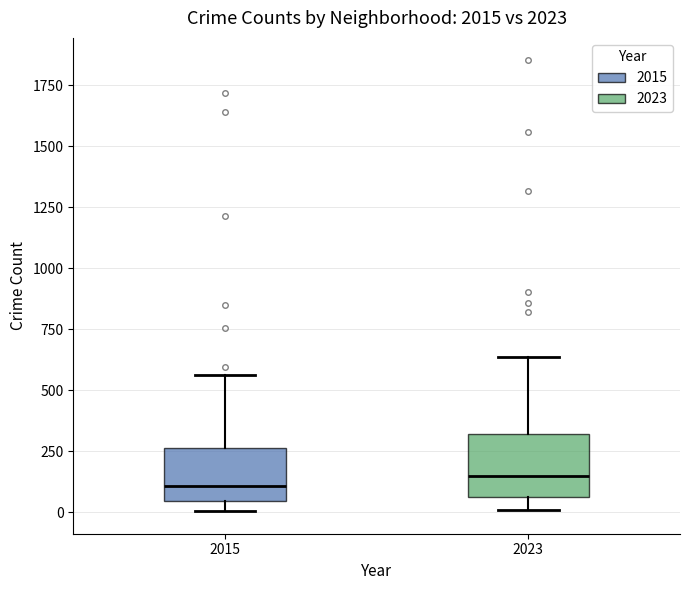

Reading left to right, read every box against the y-axis: the position of its median line, the range the box covers, and the ends of its whiskers. The values are not printed on the chart, so give them approximately, as read against the axis.

2015: median 100, box 50 to 250, whiskers 0 to 550
2023: median 150, box 50 to 300, whiskers 0 to 650